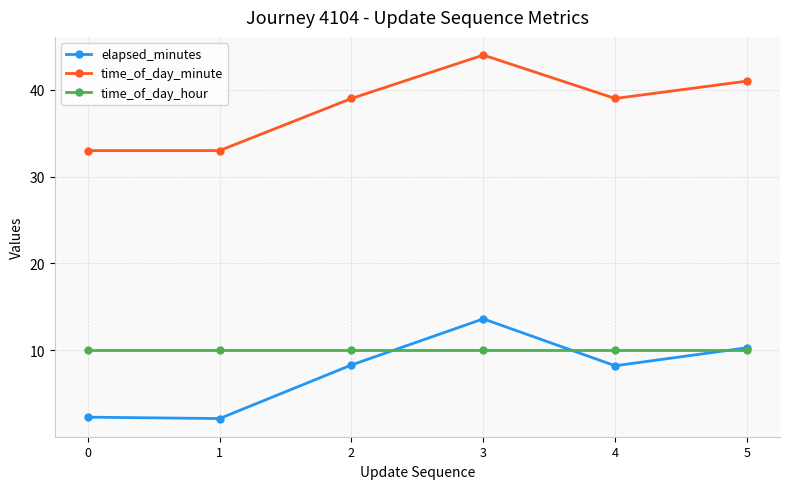

Which category has the highest value across all series?

3